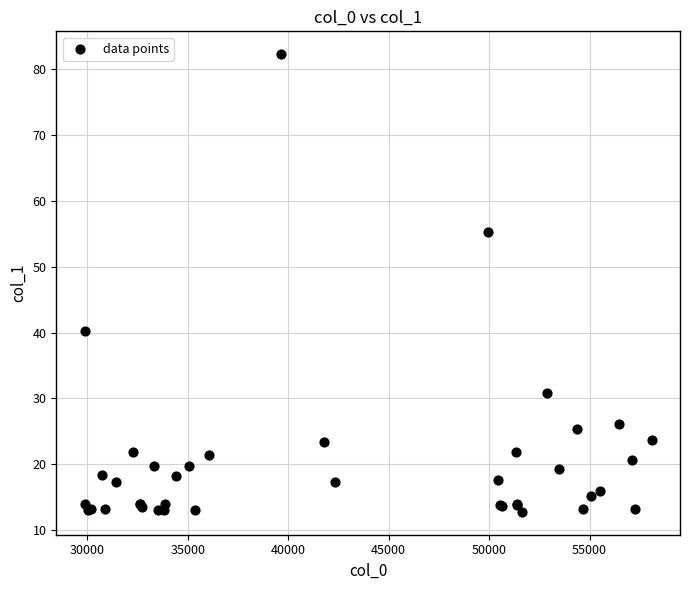

What Y value in the scatter plot is closest to 47?

40.3